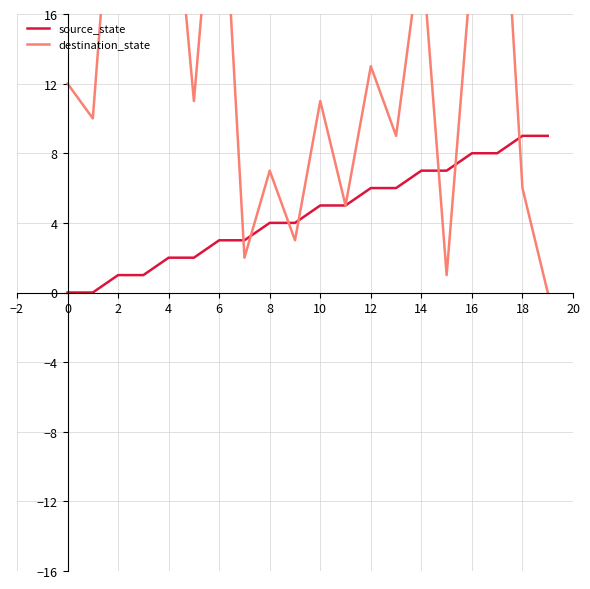

Count the source_state values in the range 2 to 7.

12